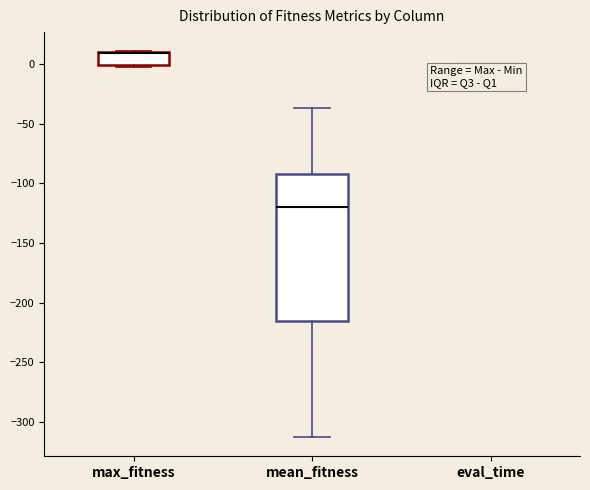

Which box is the tallest, from its lower edge to its upper edge?

mean_fitness